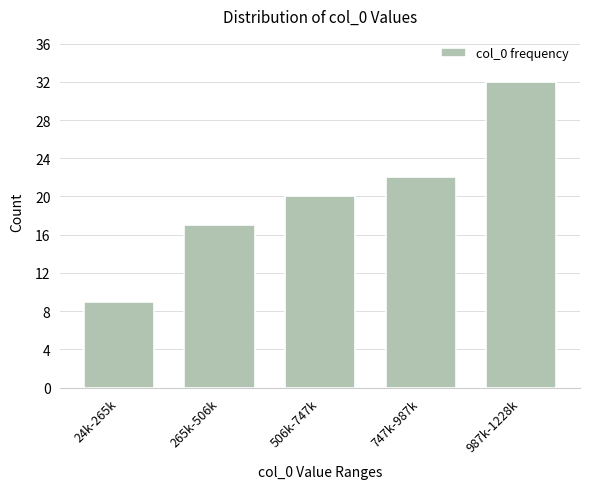

Reading left to right, what are all the values shown in this chart?

9	17	20	22	32